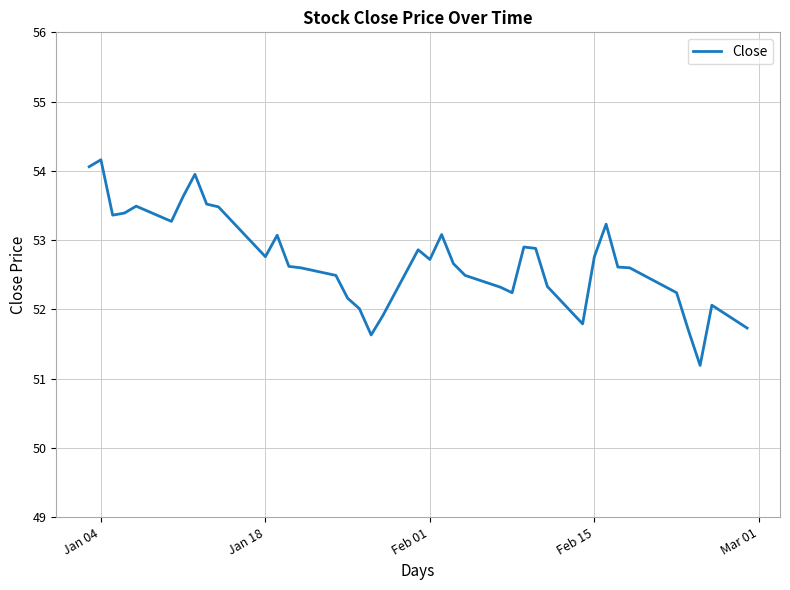

How many categories are shown in the chart?

39